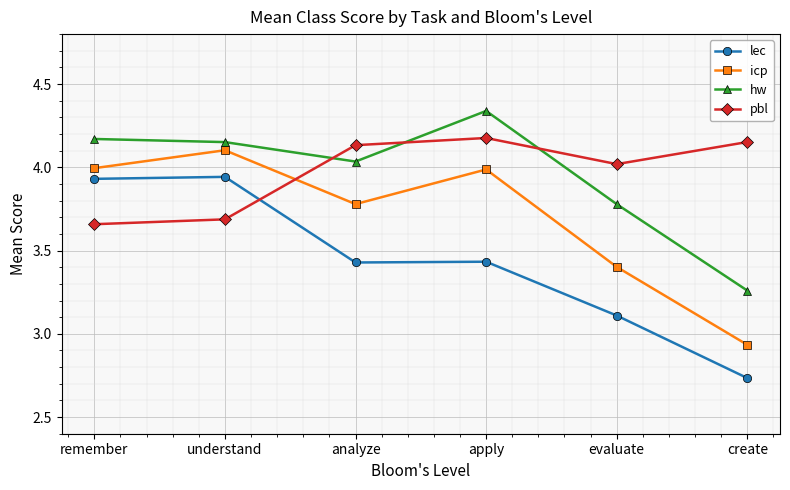

At which label is pbl closest to 3?

remember